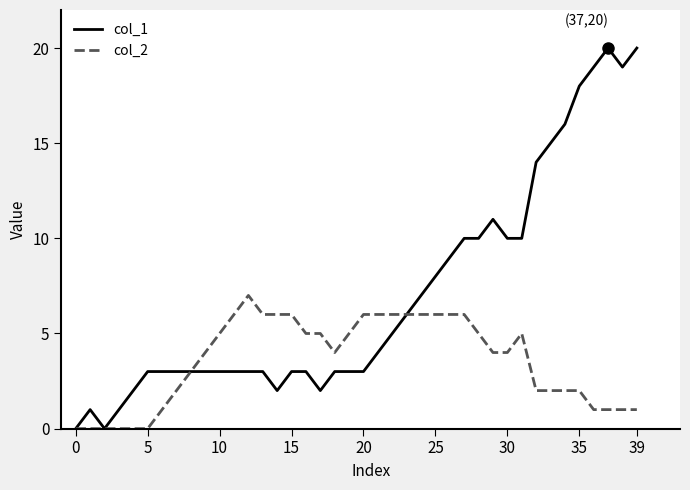

Which series has the largest total across all categories?

col_1